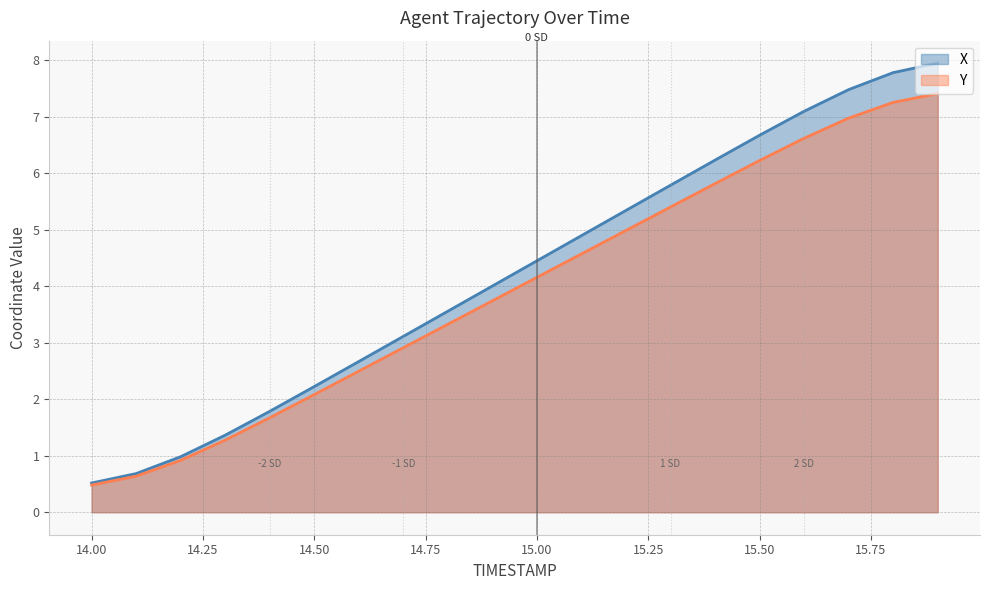

Rank the series at 15.6 from lowest to highest value.

X, Y